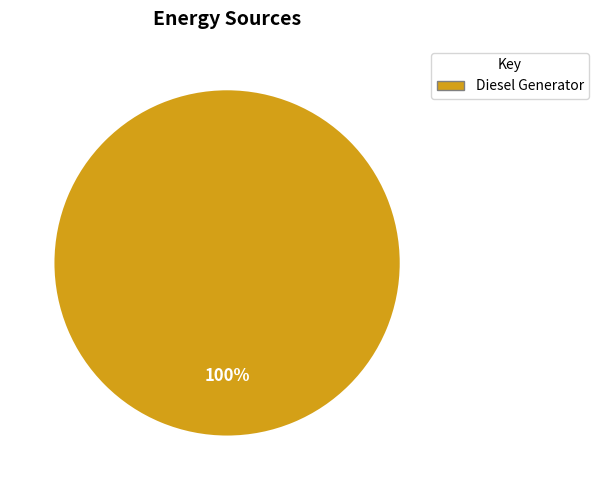

Does any single category account for the majority?

Yes